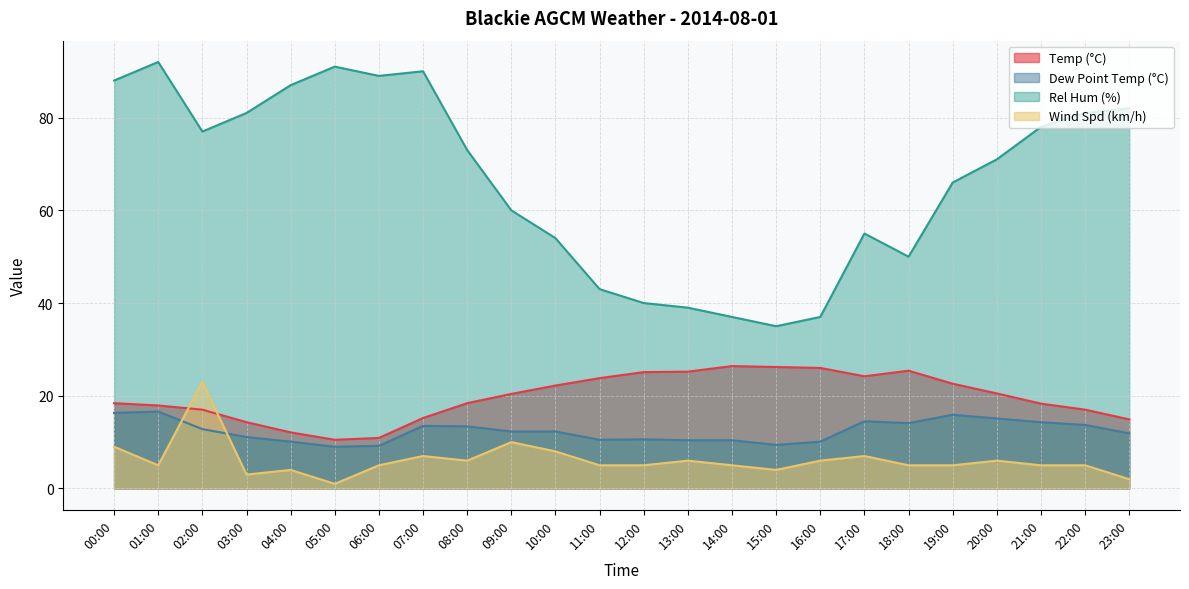

True or false: Dew Point Temp (°C) and Wind Spd (km/h) intersect in this chart.

True